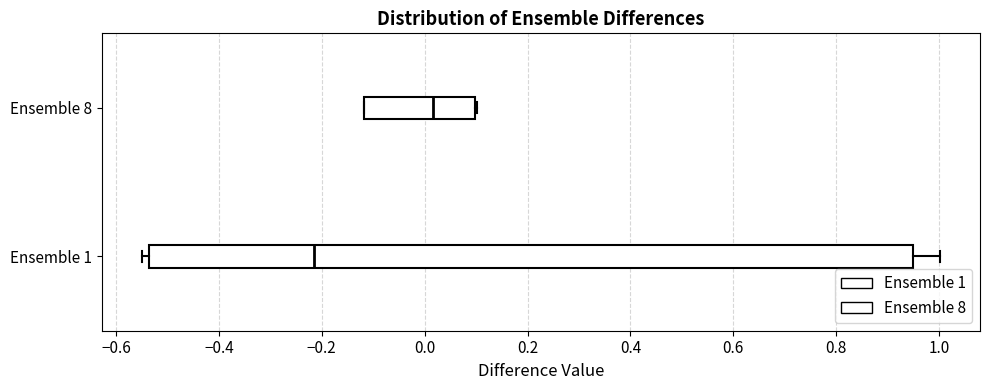

Where does the median line of the box for Ensemble 8 sit on the x-axis? The values are not printed on the chart, so give them approximately, as read against the axis.

0.02